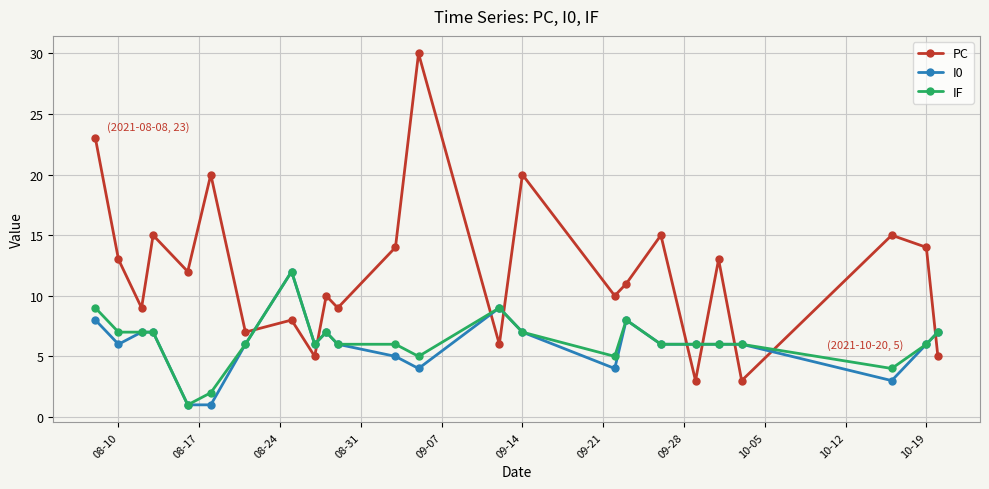

Does the chart display data point markers on the line(s)?

Yes